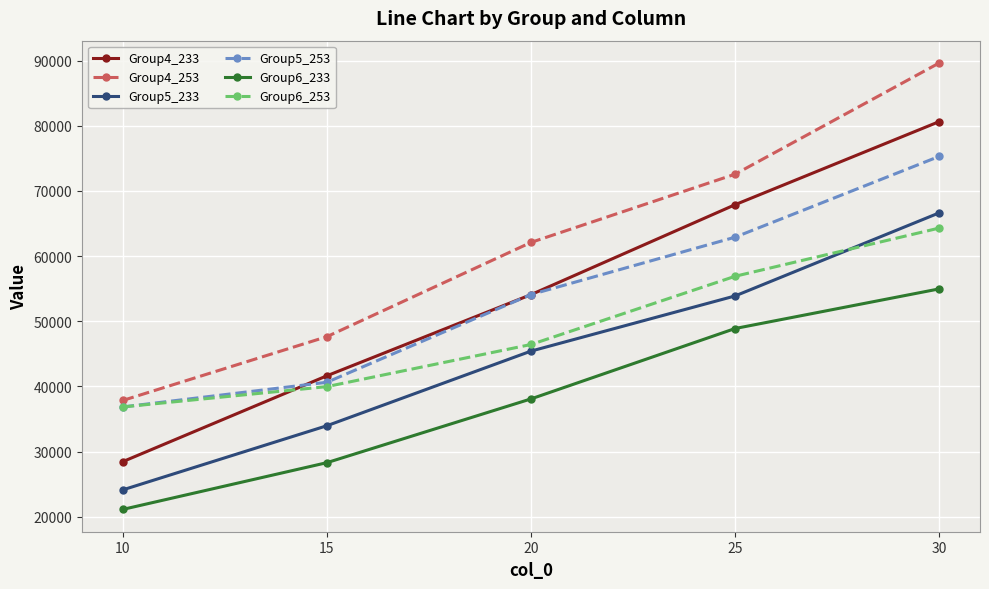

True or false: Group6_233 has more than 0 interior local peaks.

False